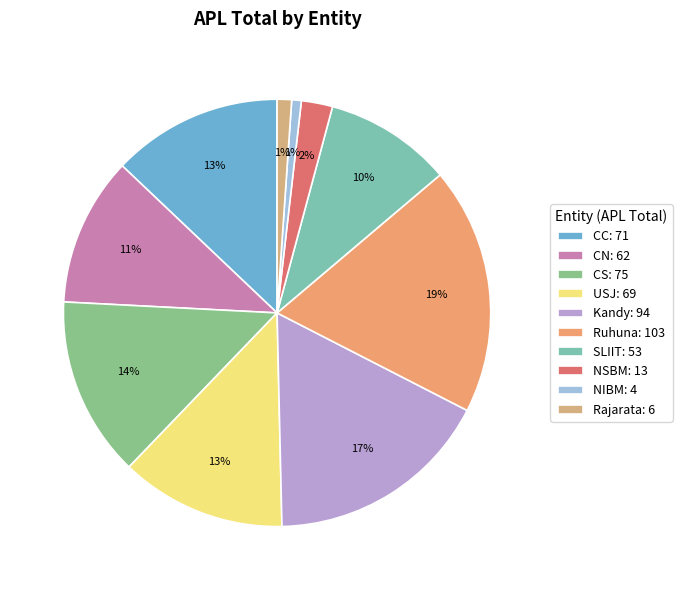

What portion of the pie excludes USJ?

87.5%